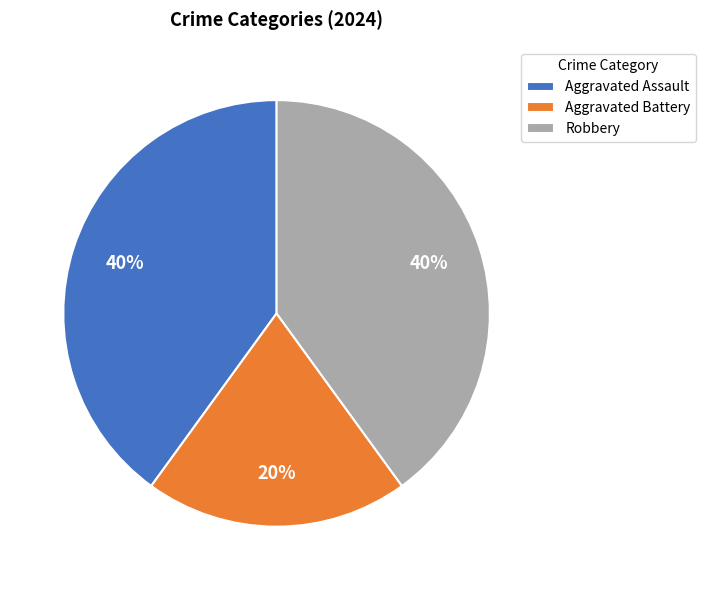

The Aggravated Assault slice represents 26% of the pie. True or false?

False